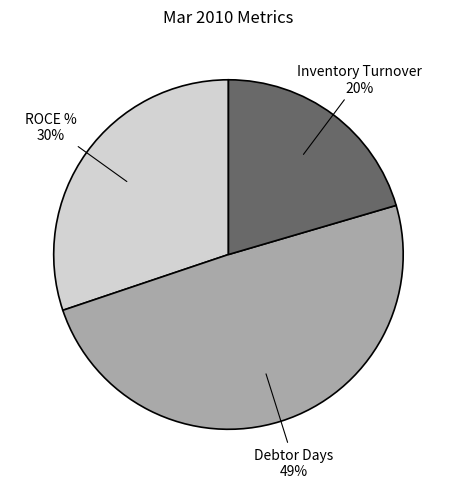

True or false: Inventory Turnover accounts for 28% of the total.

False